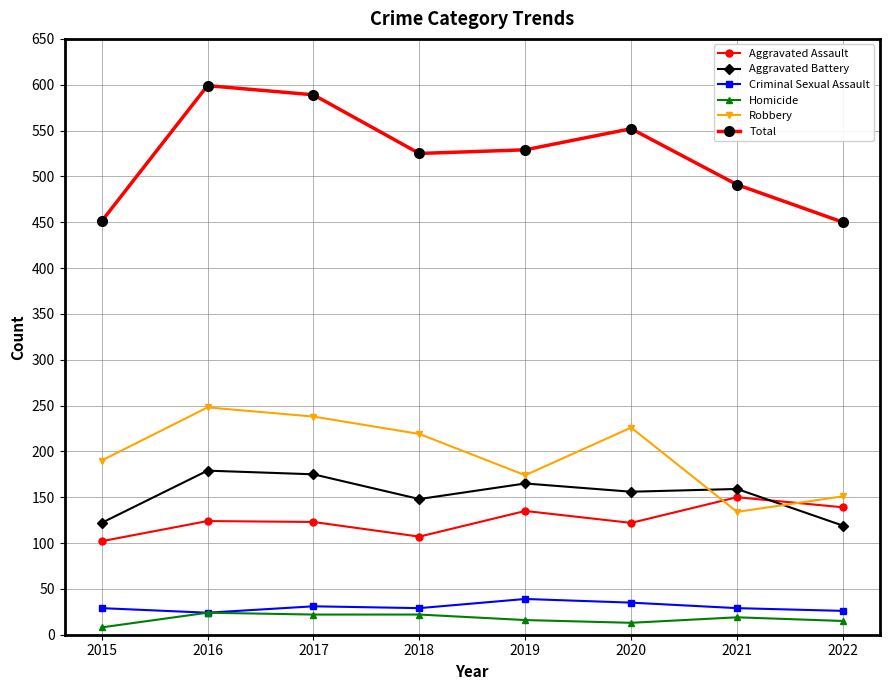

How many data points in Homicide are less than 19?

4